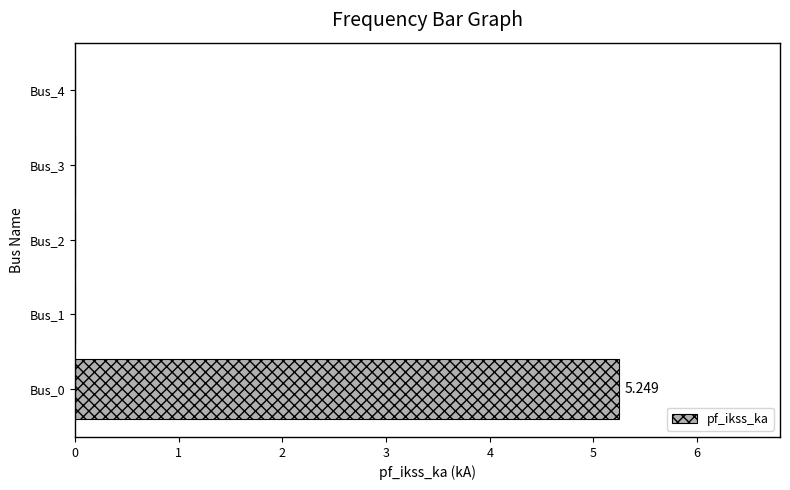

What is the average value?

1.0